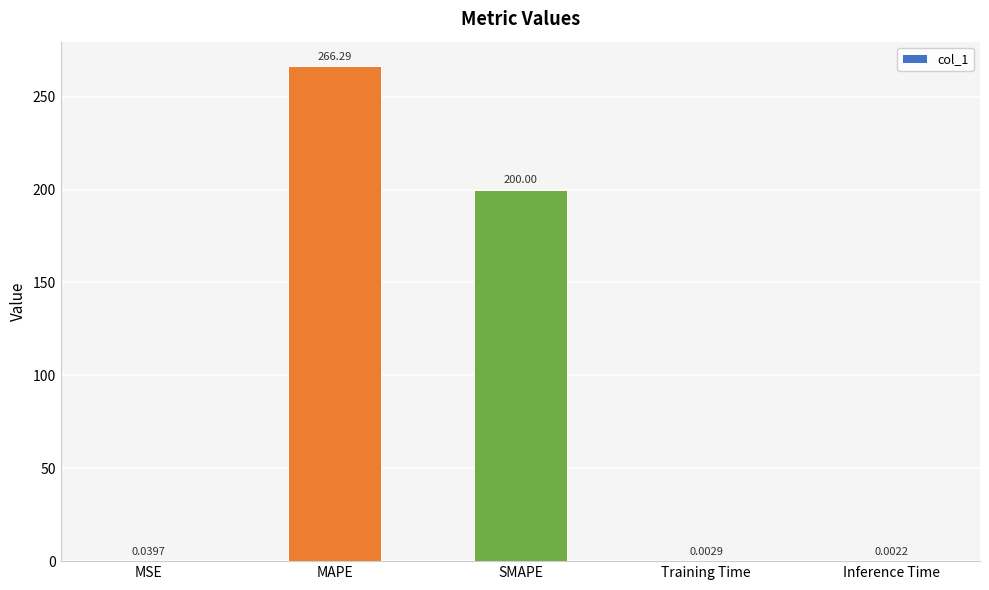

What value does the data have at MAPE?

266.3